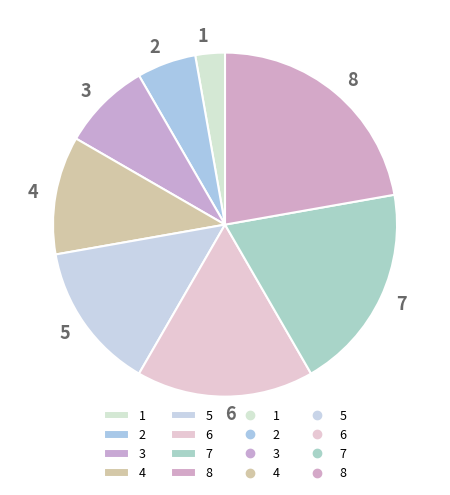

True or false: 7 accounts for 19% of the total.

True